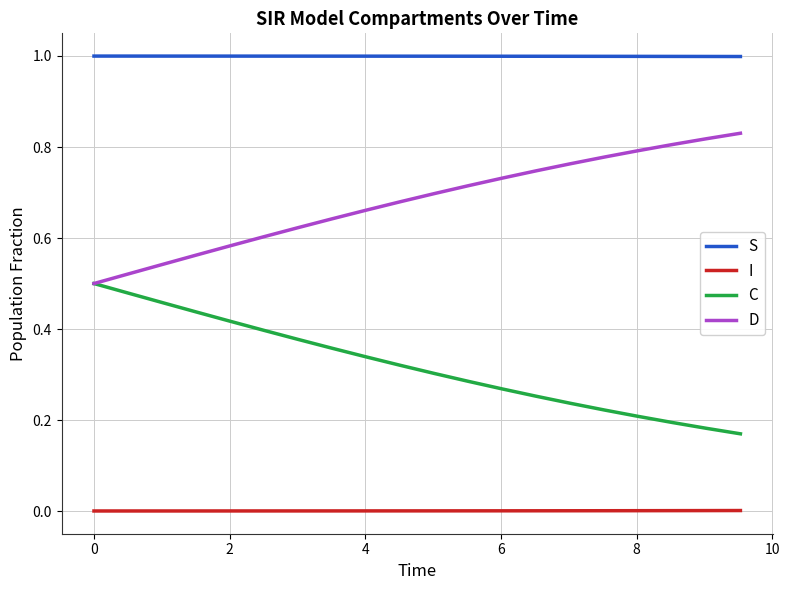

What is the sum of all C values?

6.4